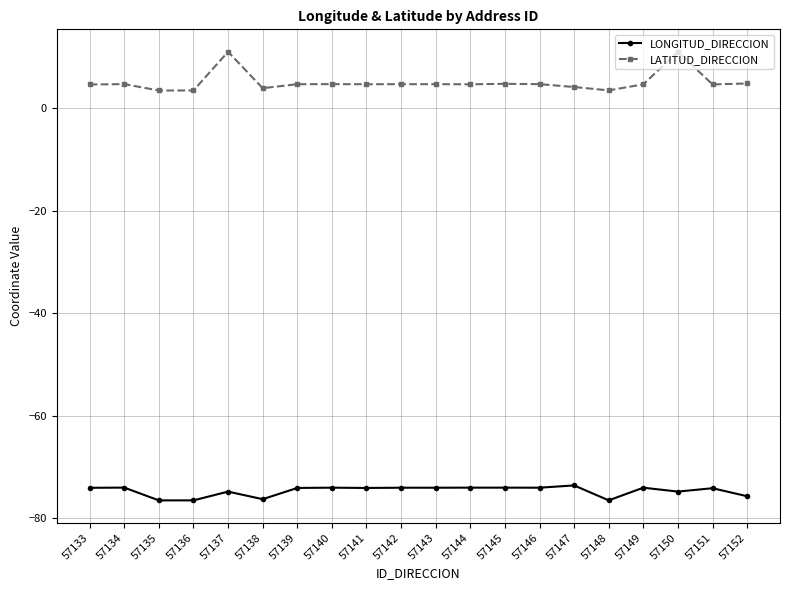

True or false: LONGITUD_DIRECCION has more than 0 interior local peaks.

True